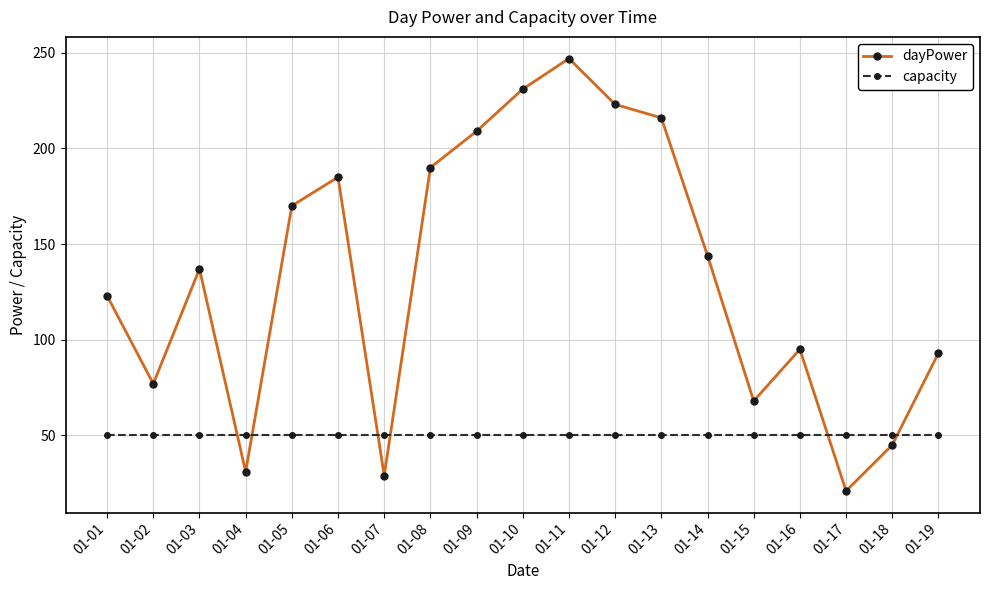

Rank the series at 01-09 from highest to lowest value.

dayPower, capacity